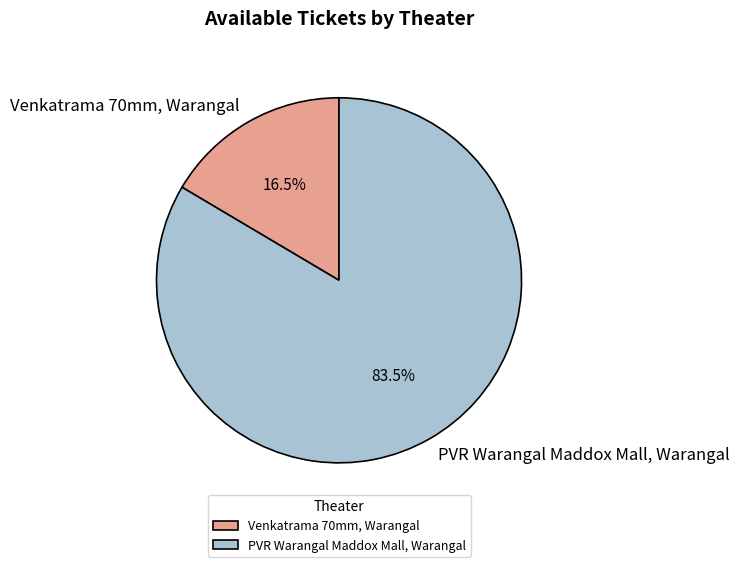

To the nearest percent, what is the difference between the PVR Warangal Maddox Mall, Warangal and Venkatrama 70mm, Warangal slice percentages?

67%